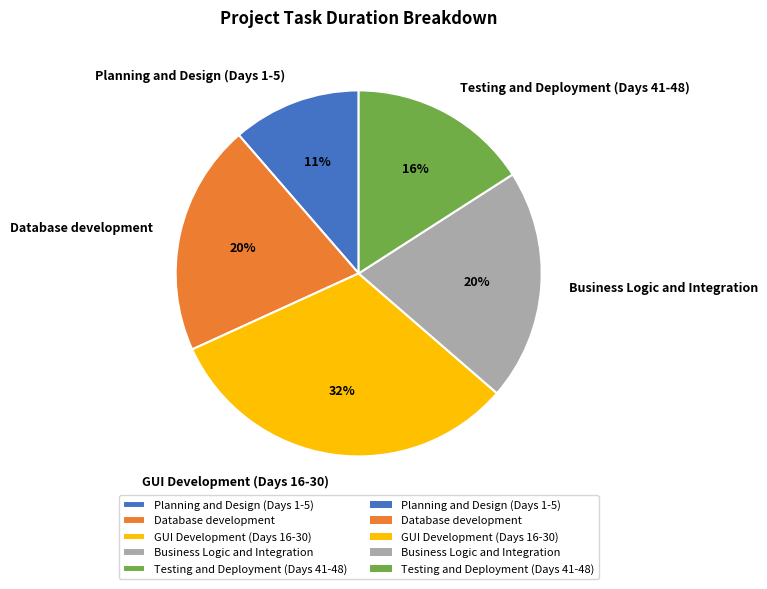

Count the number of slices in the pie.

5